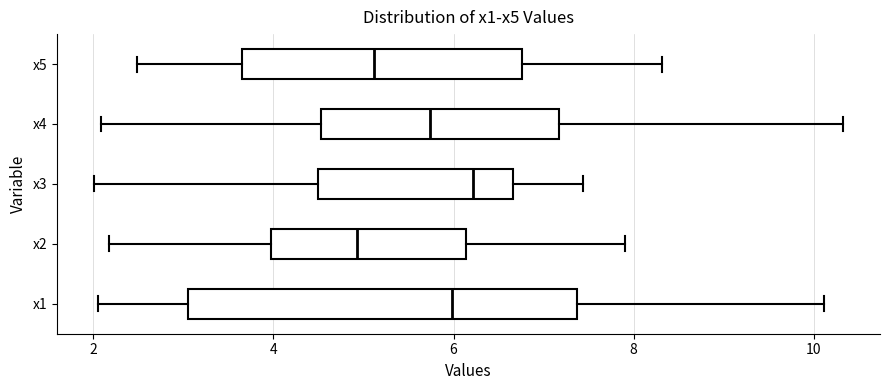

Reading bottom to top, transcribe this box plot: for each box, give where its median line is, the range the box spans, and where its two whiskers end, as read against the x-axis. The values are not printed on the chart, so give them approximately, as read against the axis.

x1: median 6.0, box 3.0 to 7.4, whiskers 2.0 to 10.2
x2: median 5.0, box 4.0 to 6.2, whiskers 2.2 to 8.0
x3: median 6.2, box 4.4 to 6.6, whiskers 2.0 to 7.4
x4: median 5.8, box 4.6 to 7.2, whiskers 2.0 to 10.4
x5: median 5.2, box 3.6 to 6.8, whiskers 2.4 to 8.4